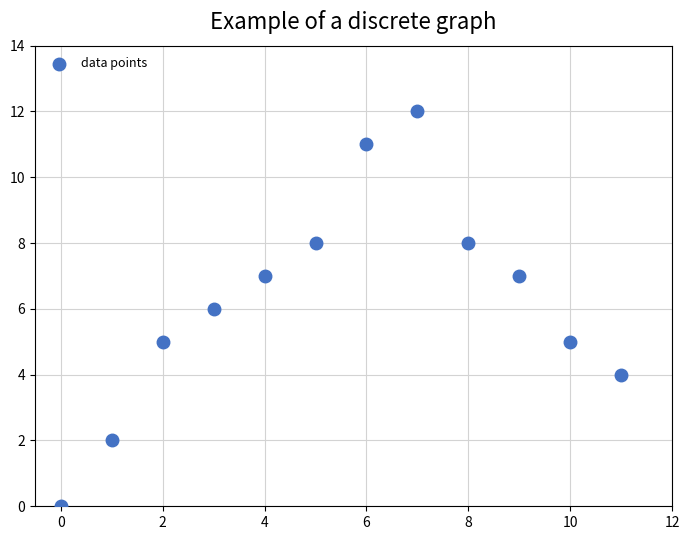

What is the range of Y values (max minus min)?

12